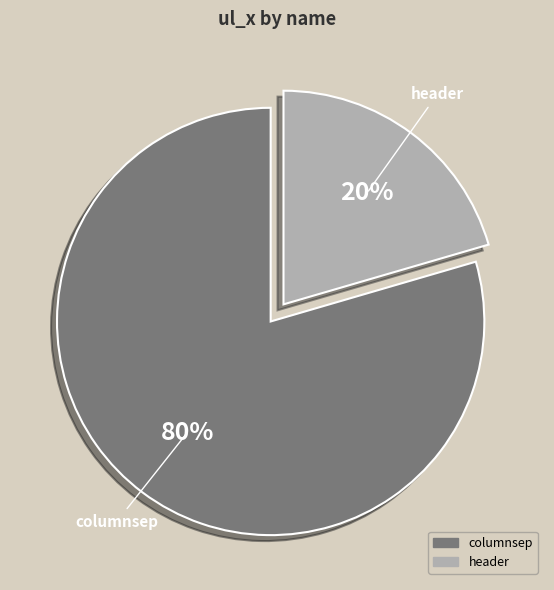

To the nearest percent, what is the average slice percentage?

50%